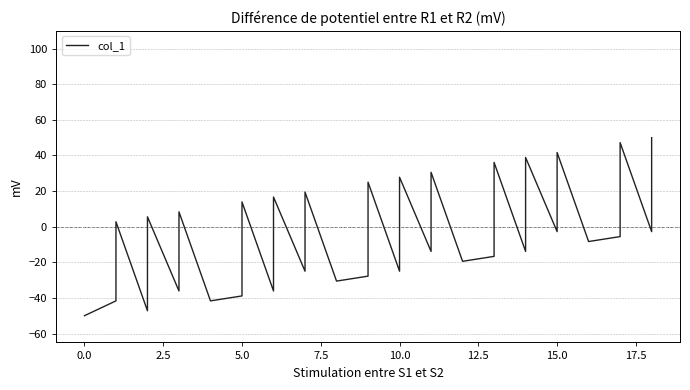

What is the value of the 38th point from the left?

47.2